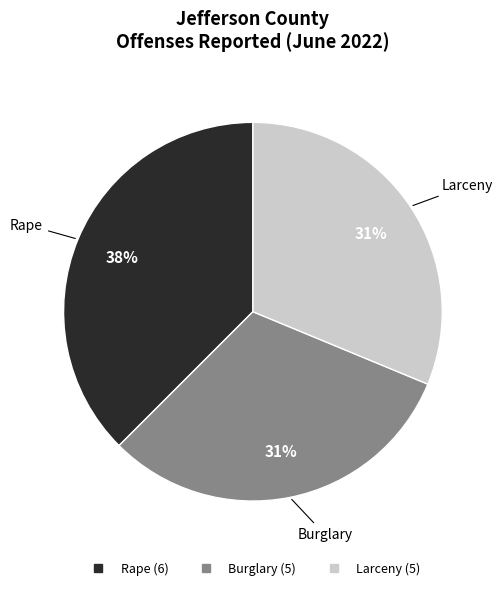

What is the largest slice in the pie chart?

Rape